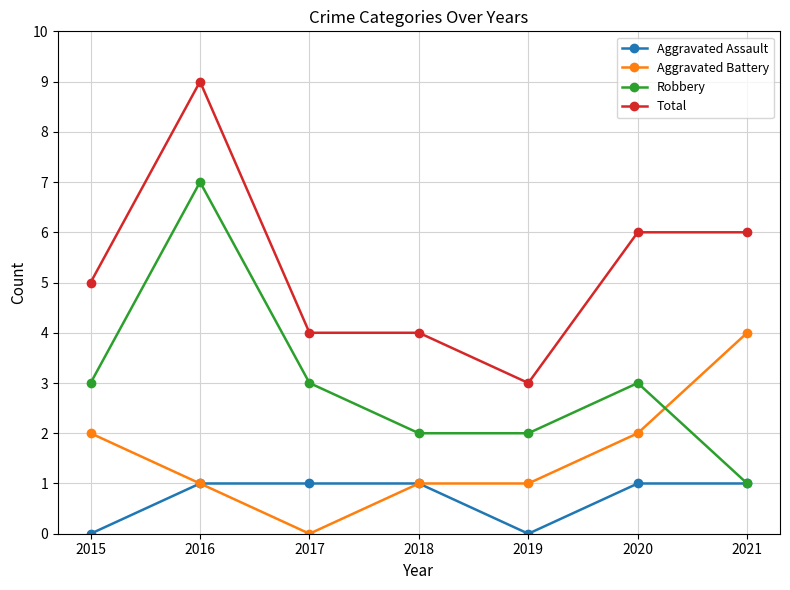

What value does the Aggravated Battery series have at 2021?

4